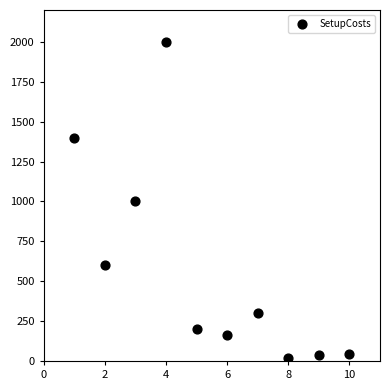

What is the average Y value?

576